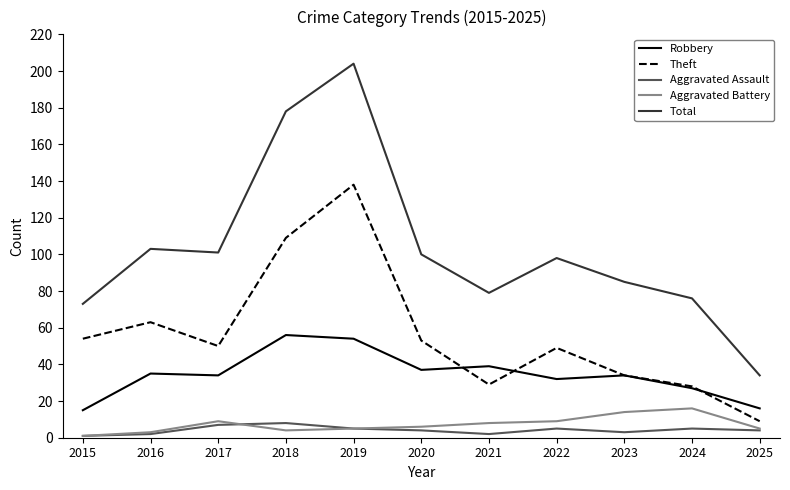

True or false: Aggravated Assault and Robbery intersect in this chart.

False